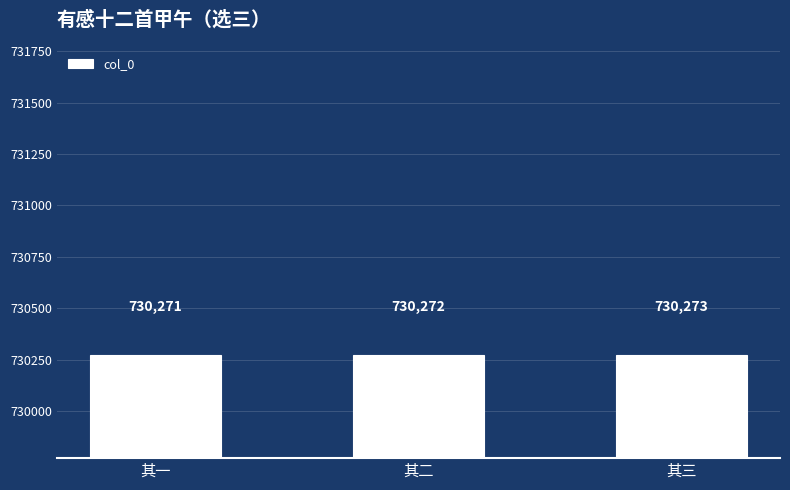

What is the difference between the values at 其三 and 其一?

2